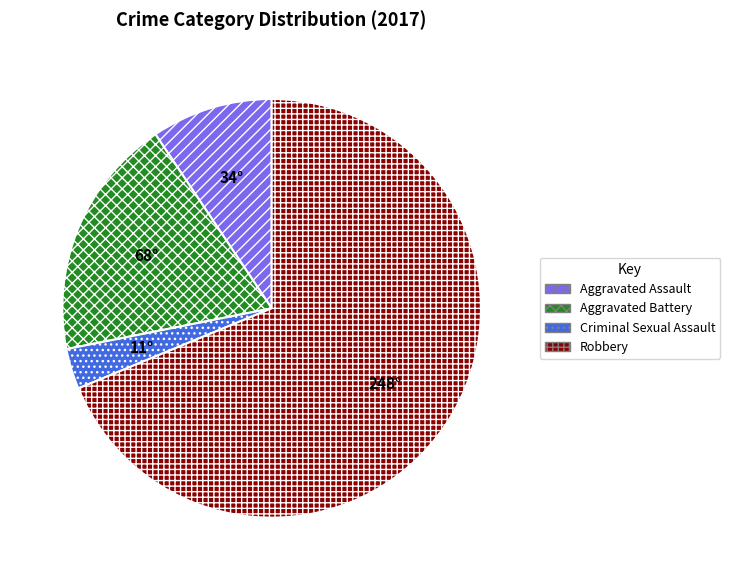

Which category has the smallest portion of the pie?

Criminal Sexual Assault